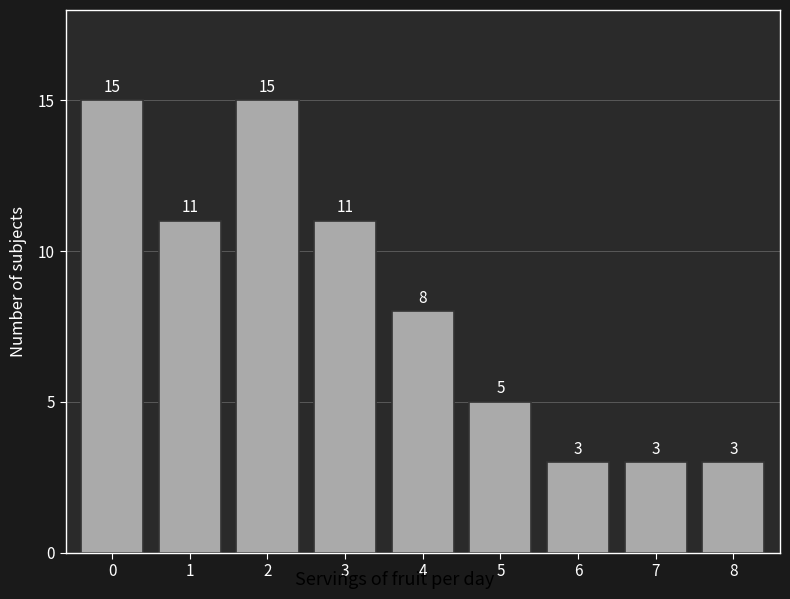

Reading left to right, what are all the values shown in this chart?

0=15	1=11	2=15	3=11	4=8	5=5	6=3	7=3	8=3